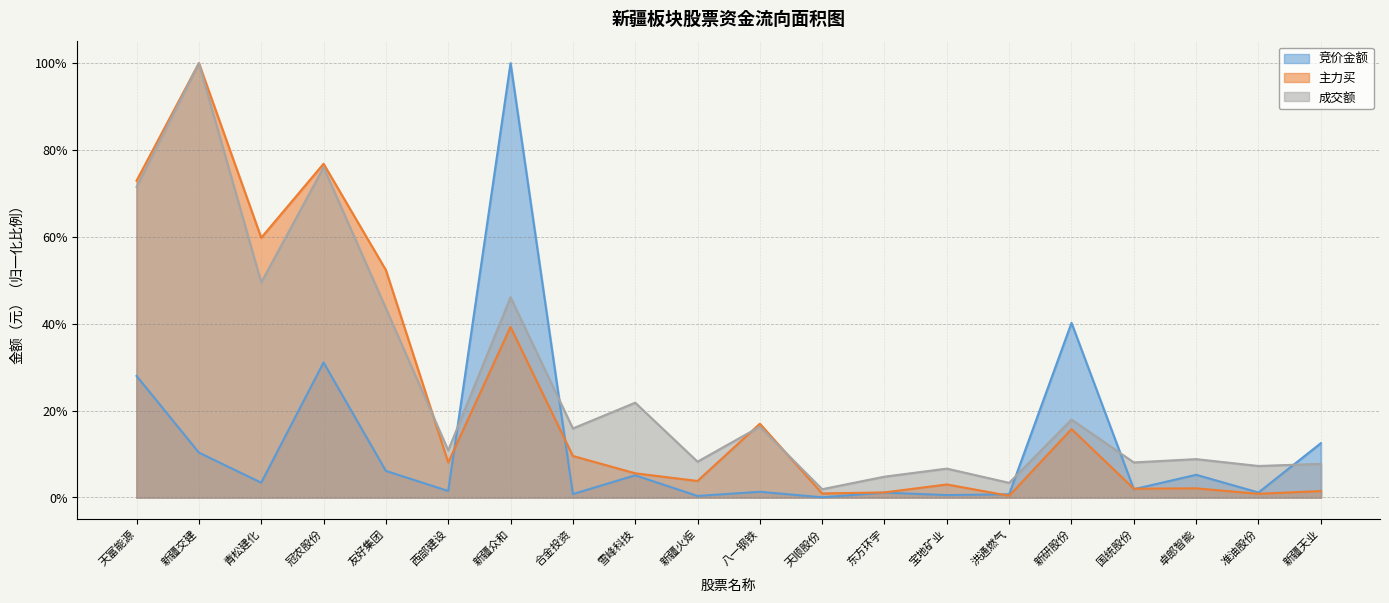

Where is the first local minimum for 主力买?

青松建化